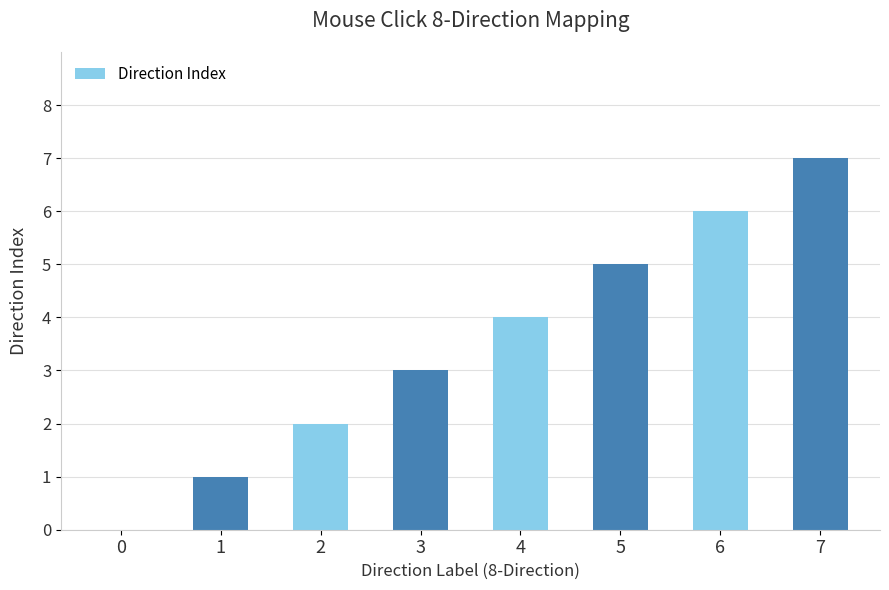

True or false: the data shows 4 at 3.

False